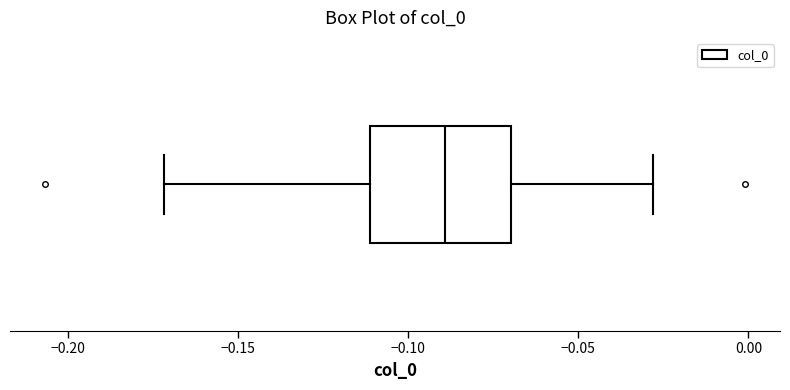

Transcribe this box plot: give where the median line is, the range the box spans, and where the two whiskers end, as read against the x-axis. The values are not printed on the chart, so give them approximately, as read against the axis.

median -0.09, box -0.11 to -0.07, whiskers -0.17 to -0.03